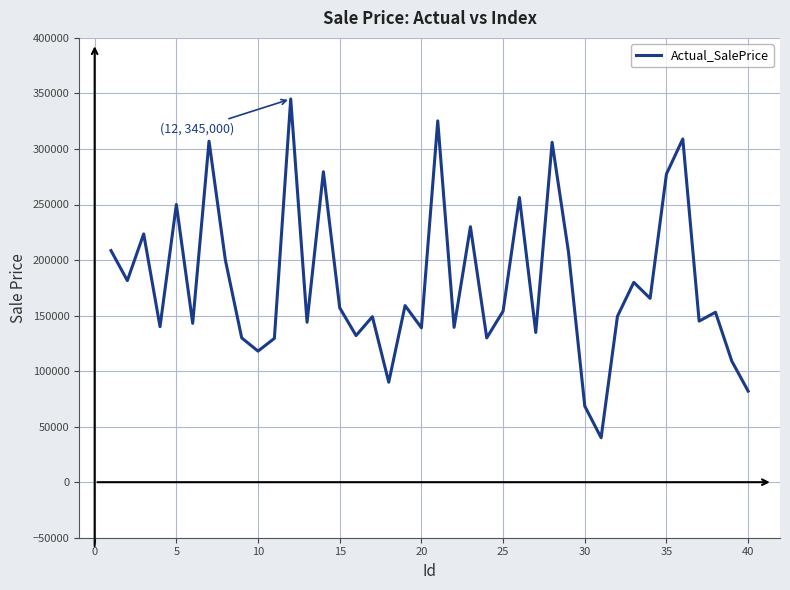

What is the maximum value shown in the chart?

345000